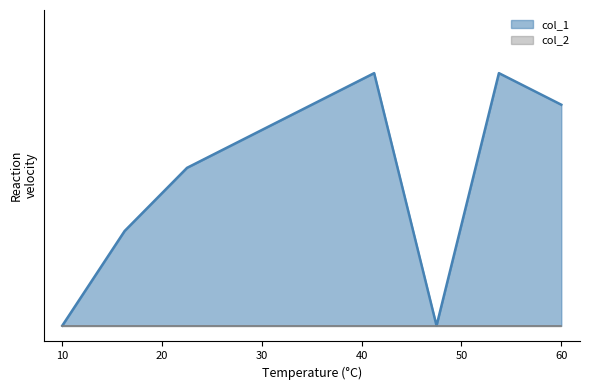

Does the chart display data point markers on the line(s)?

No